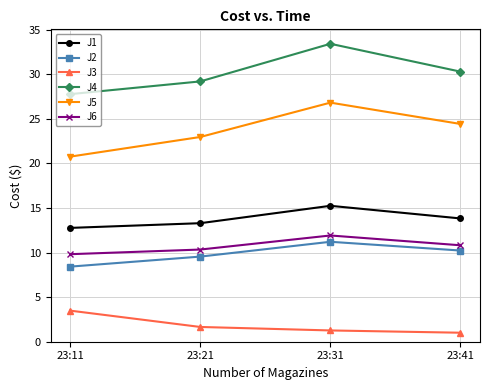

What value does the J2 series have at 23:41?

10.2